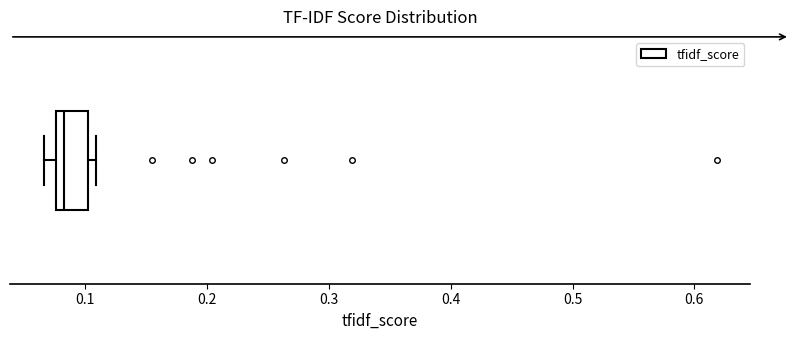

Read this box plot against the x-axis: the position of the median line, the range covered by the box, and the ends of both whiskers. The values are not printed on the chart, so give them approximately, as read against the axis.

median 0.08 (just right of the box's left edge), box 0.08 to 0.10, whiskers 0.07 to 0.11